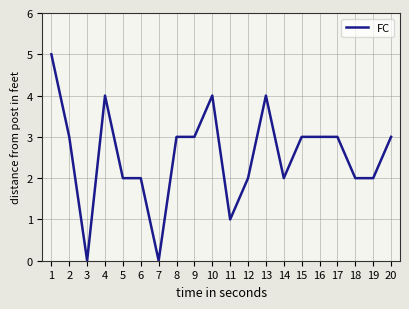

The value at 17 is 3. True or false?

True